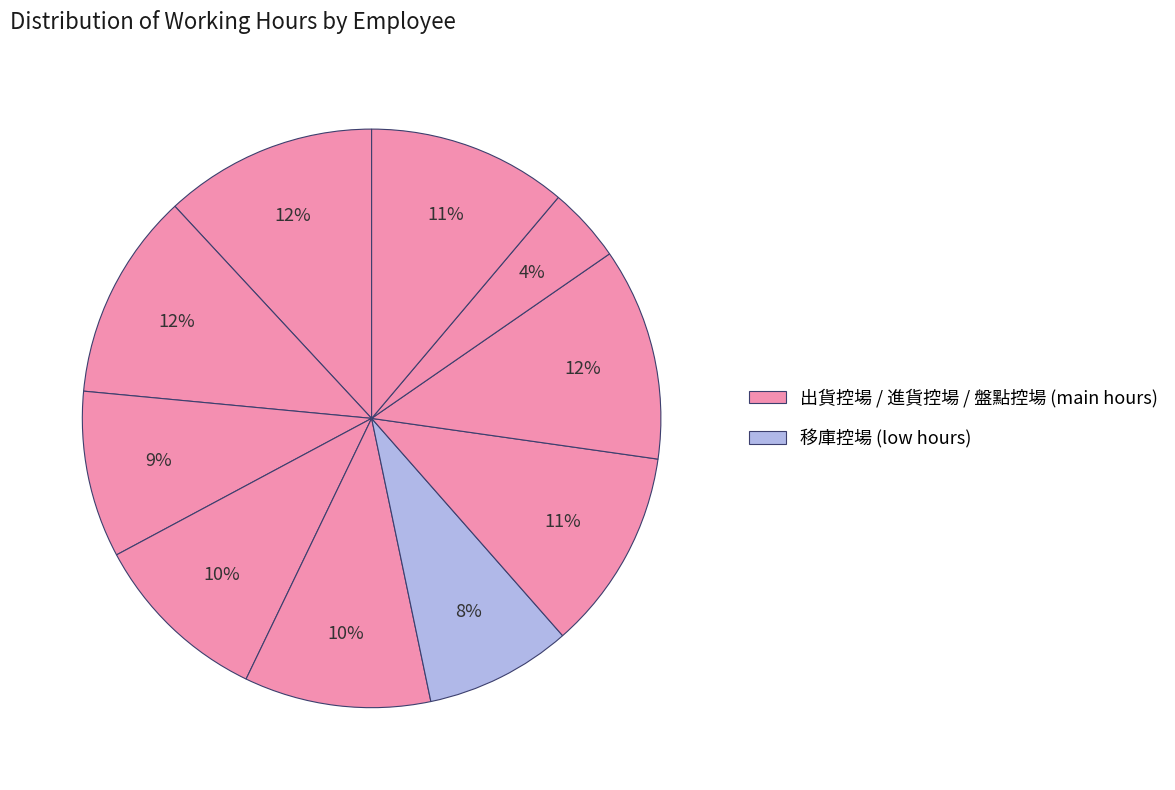

How many slices are in this pie chart?

10